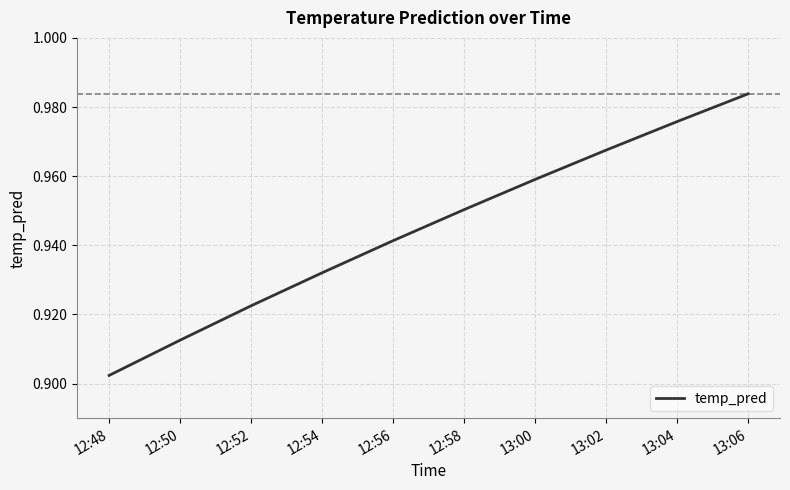

Which label corresponds to the smallest value in the chart?

12:48